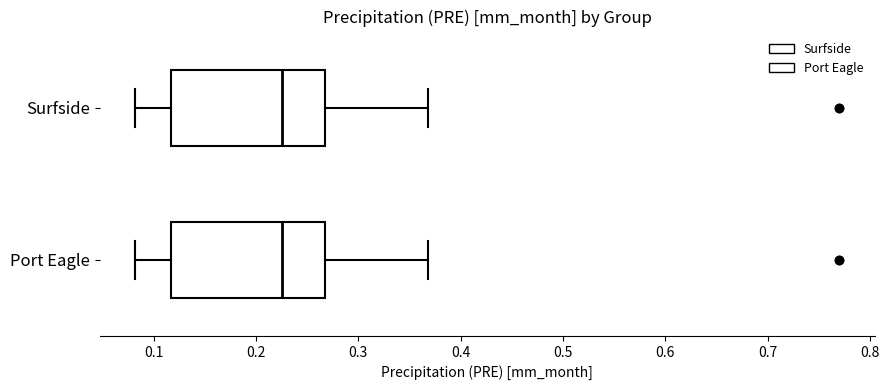

Reading bottom to top, transcribe this box plot: for each box, give where its median line is, the range the box spans, and where its two whiskers end, as read against the x-axis. The values are not printed on the chart, so give them approximately, as read against the axis.

Port Eagle: median 0.23, box 0.12 to 0.27, whiskers 0.08 to 0.37
Surfside: median 0.23, box 0.12 to 0.27, whiskers 0.08 to 0.37